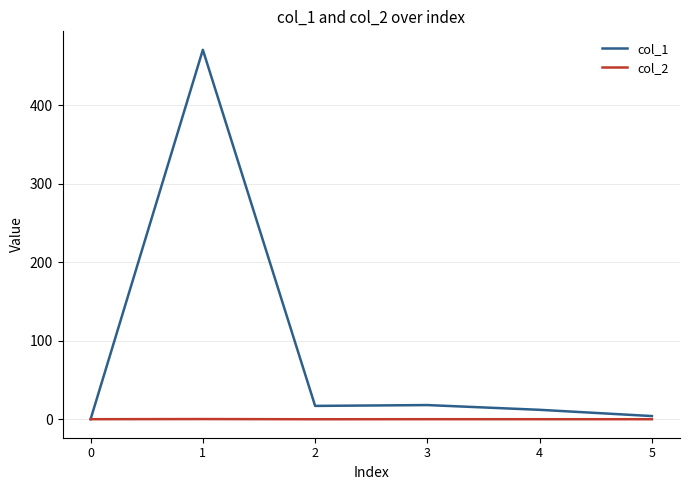

Which series has the widest spread of values?

col_1